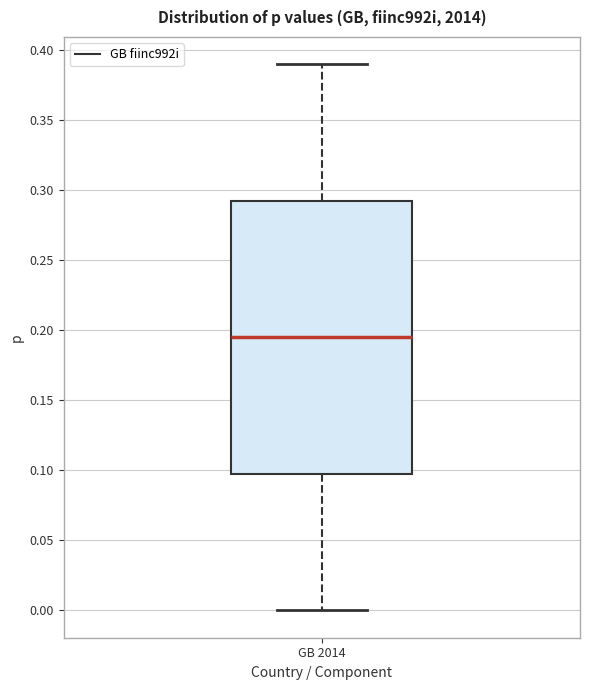

Read this box plot against the y-axis: the position of the median line, the range covered by the box, and the ends of both whiskers. The values are not printed on the chart, so give them approximately, as read against the axis.

median 0.195, box 0.100 to 0.295, whiskers 0.000 to 0.390